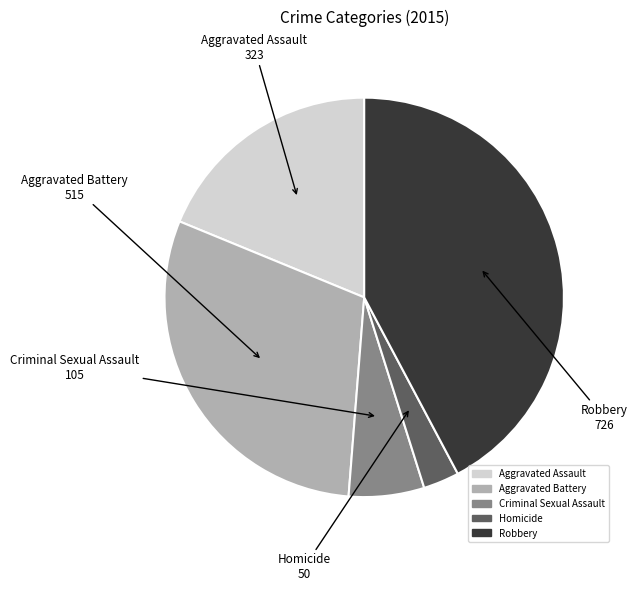

What is the ratio of the value at Aggravated Battery to the value at Criminal Sexual Assault?

4.9